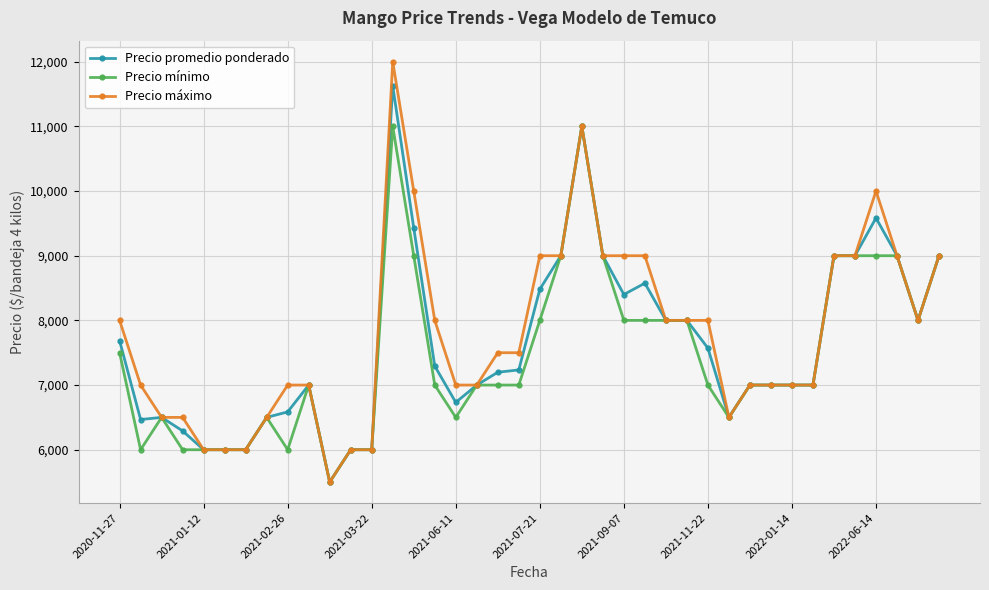

What is the value of the Precio máximo point at the 22nd from the left?

9000